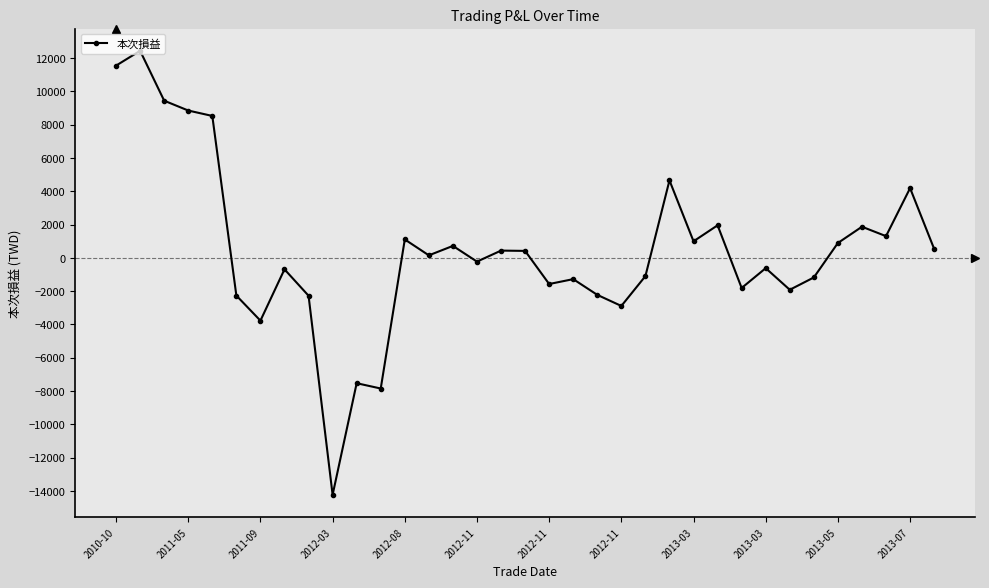

What is the value of the 10th point from the left?

-14233